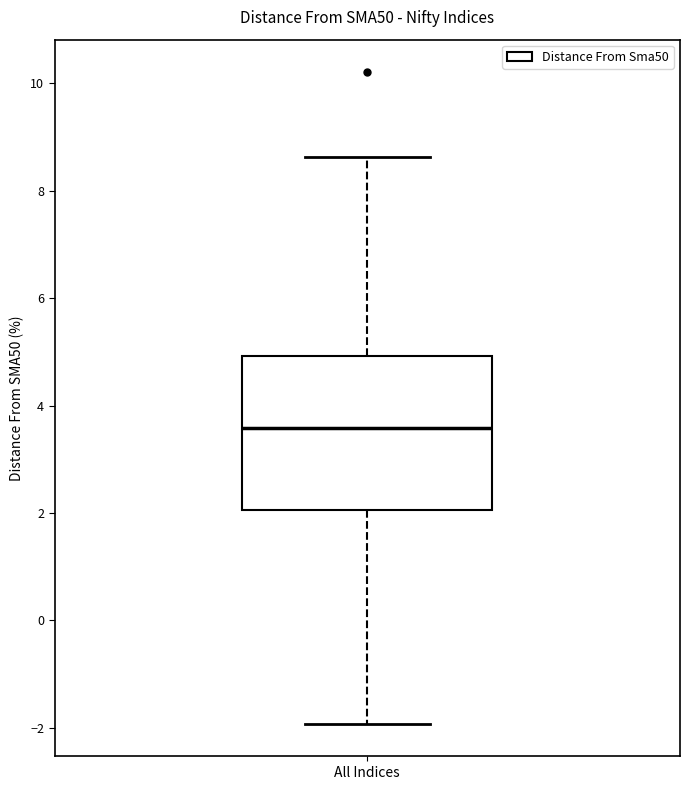

Transcribe this box plot: give where the median line is, the range the box spans, and where the two whiskers end, as read against the y-axis. The values are not printed on the chart, so give them approximately, as read against the axis.

median 3.6, box 2.0 to 5.0, whiskers -2.0 to 8.6